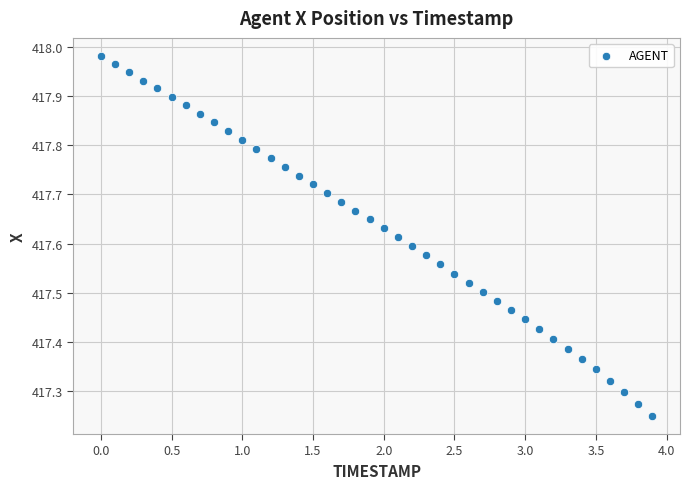

What is the range of X values (max minus min)?

3.9